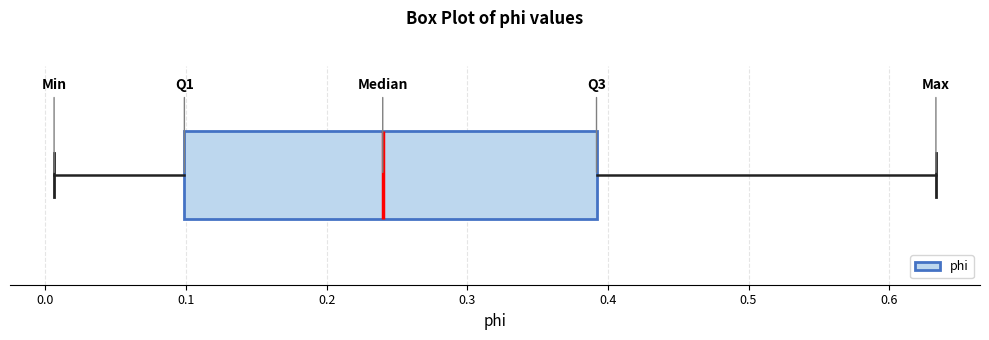

Read this box plot against the x-axis: the position of the median line, the range covered by the box, and the ends of both whiskers. The values are not printed on the chart, so give them approximately, as read against the axis.

median 0.24, box 0.10 to 0.39, whiskers 0.01 to 0.63